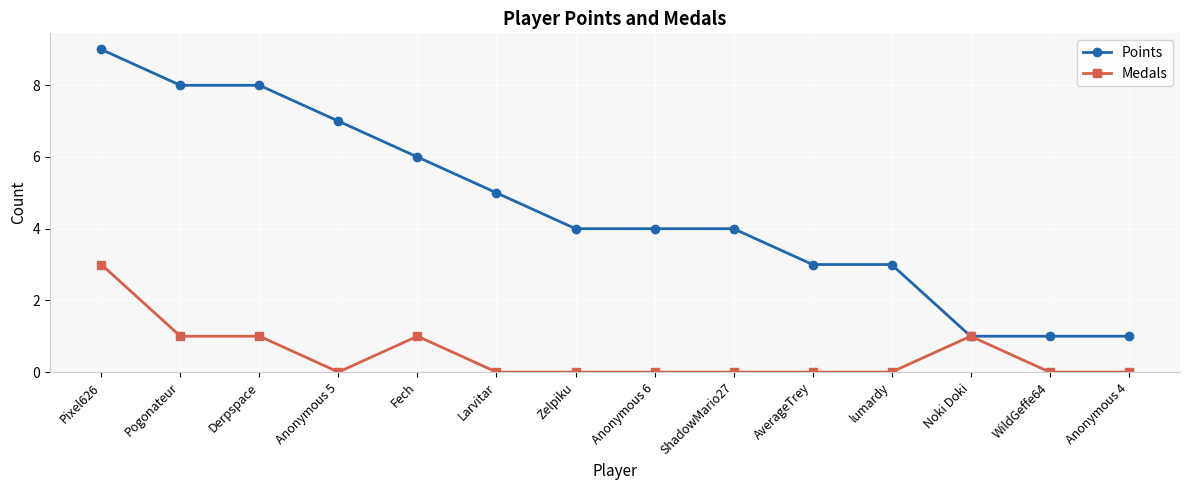

Which series changed the most between AverageTrey and Anonymous 4?

Points